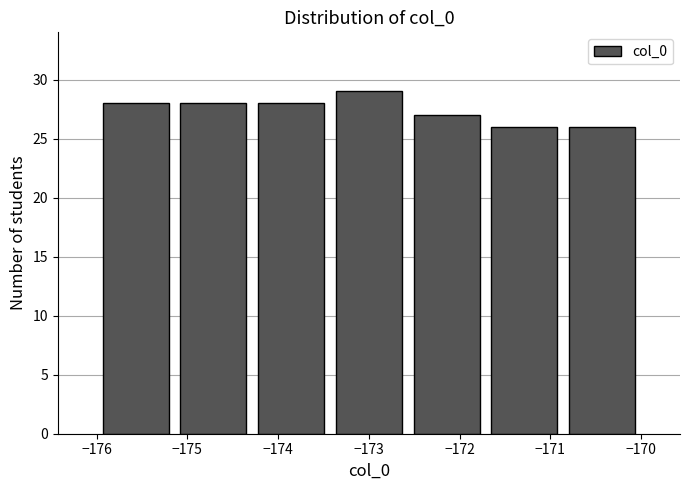

Reading left to right, transcribe this chart: for each bar, give the range it covers on the x-axis and its height. Neither the bar edges nor the heights are printed on the chart, so give them approximately, as read against the axes.

-176.0 to -175.1: 28
-175.1 to -174.3: 28
-174.3 to -173.4: 28
-173.4 to -172.6: 29
-172.6 to -171.7: 27
-171.7 to -170.9: 26
-170.9 to -170.0: 26